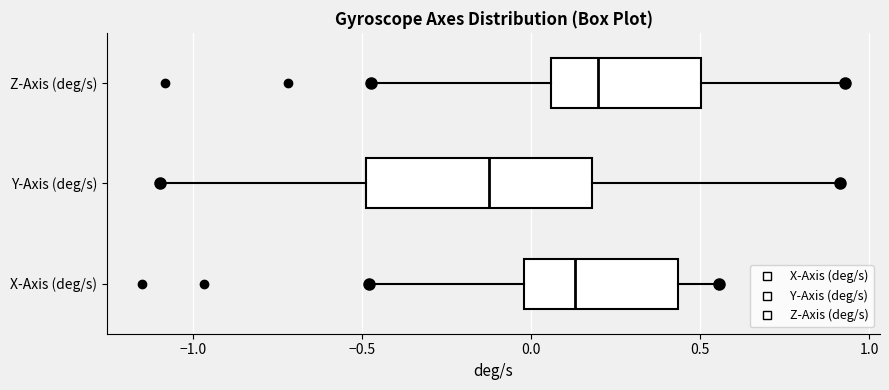

Reading bottom to top, read every box against the x-axis: the position of its median line, the range the box covers, and the ends of its whiskers. The values are not printed on the chart, so give them approximately, as read against the axis.

X-Axis (deg/s): median 0.15, box 0.00 to 0.45, whiskers -0.50 to 0.55
Y-Axis (deg/s): median -0.10, box -0.50 to 0.20, whiskers -1.10 to 0.90
Z-Axis (deg/s): median 0.20, box 0.05 to 0.50, whiskers -0.45 to 0.95